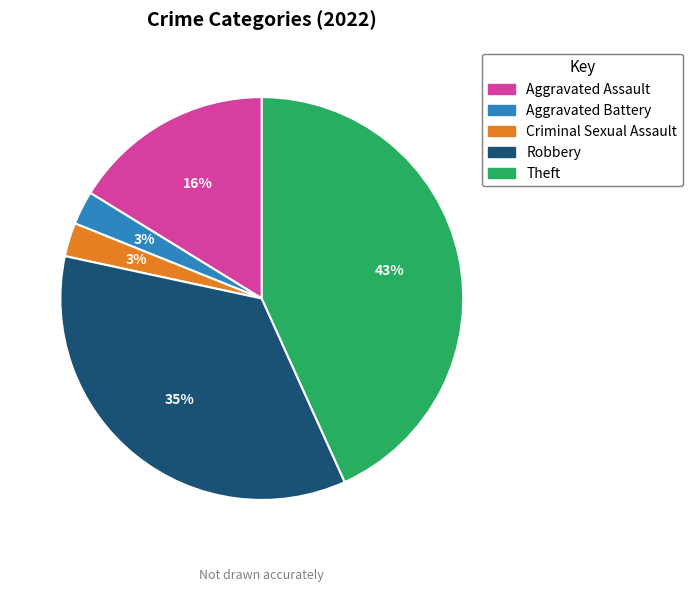

To the nearest percent, what is the combined percentage of Aggravated Assault and Theft?

59%